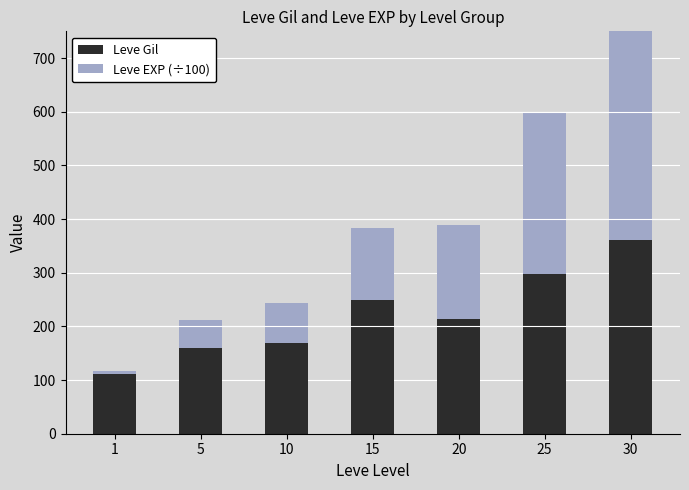

Are the bars horizontal?

No